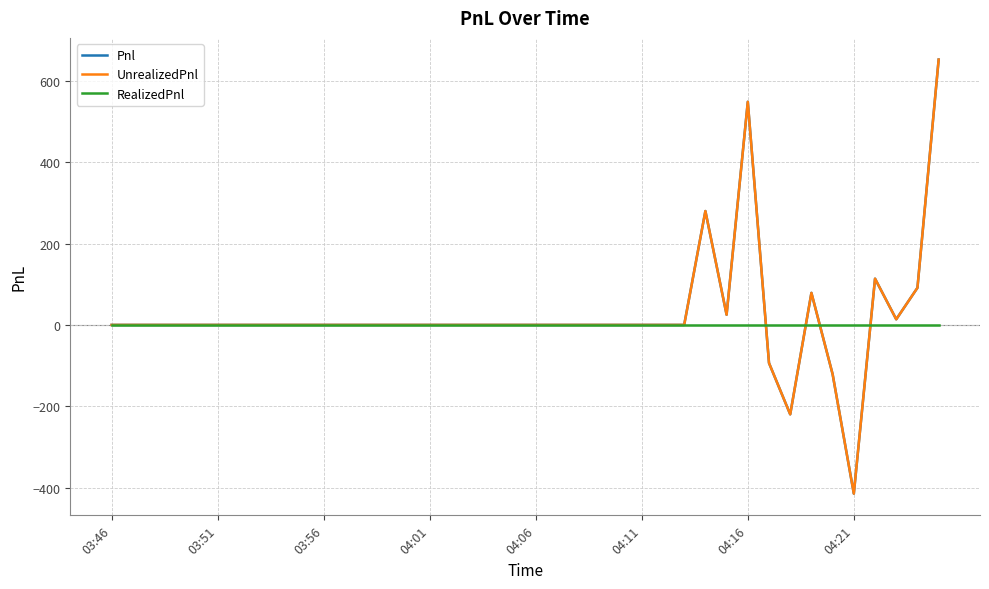

Does the chart display data point markers on the line(s)?

No